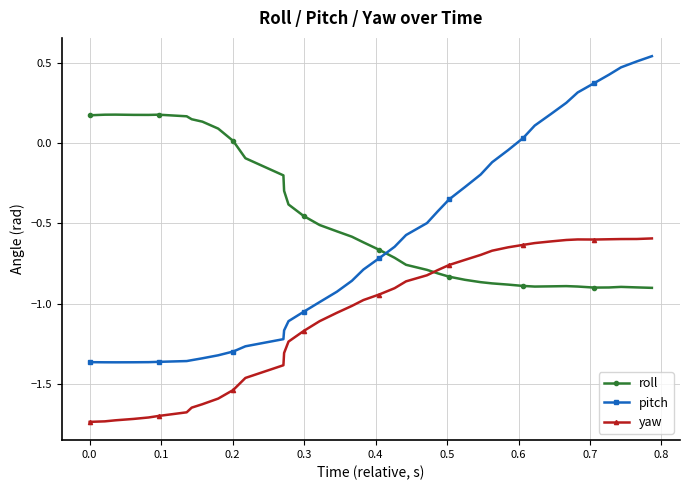

How many lines are shown in the chart?

3